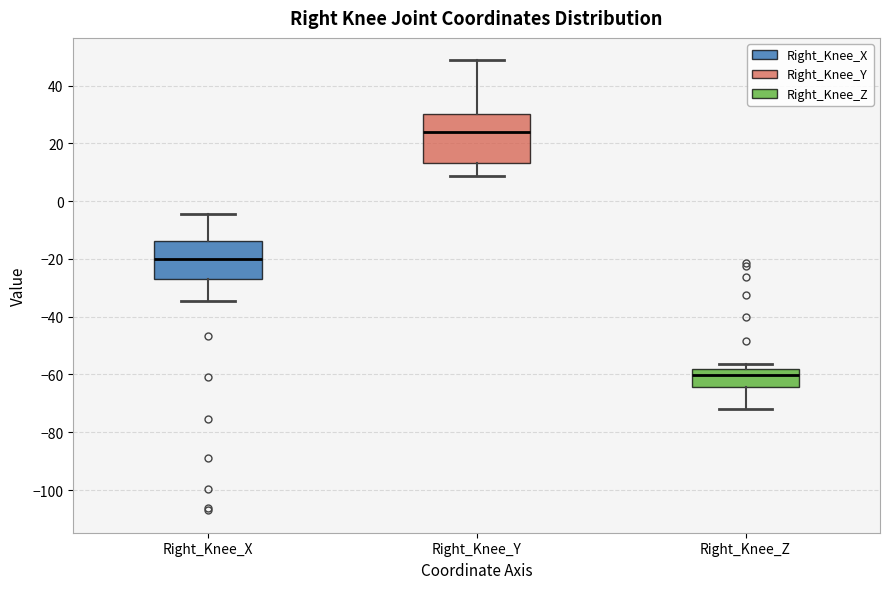

Which box has the lowest median line?

Right_Knee_Z